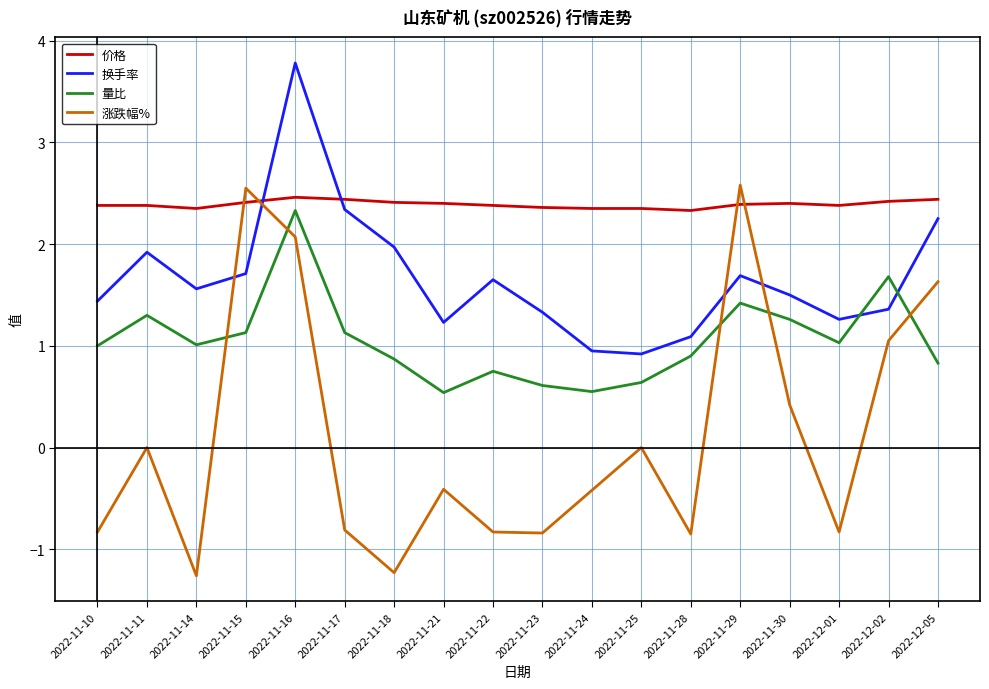

What are all the series names shown in the legend?

价格, 换手率, 量比, 涨跌幅%